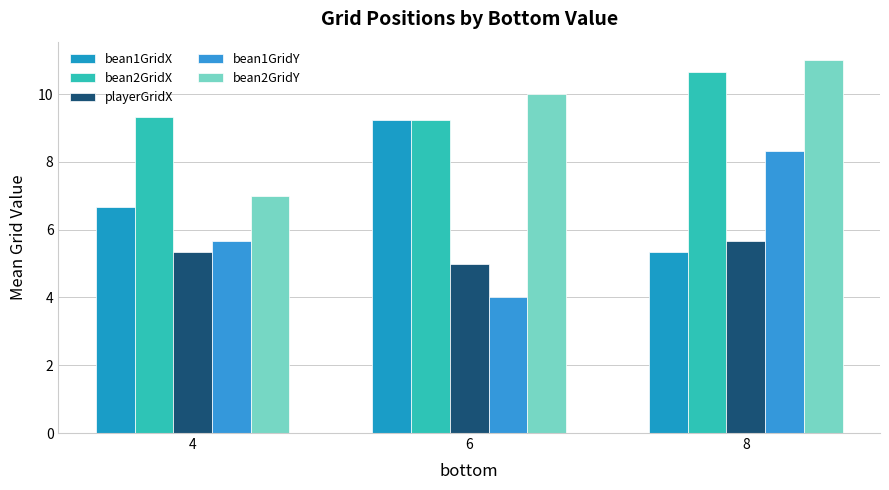

At which category does the chart reach its peak across all series?

8